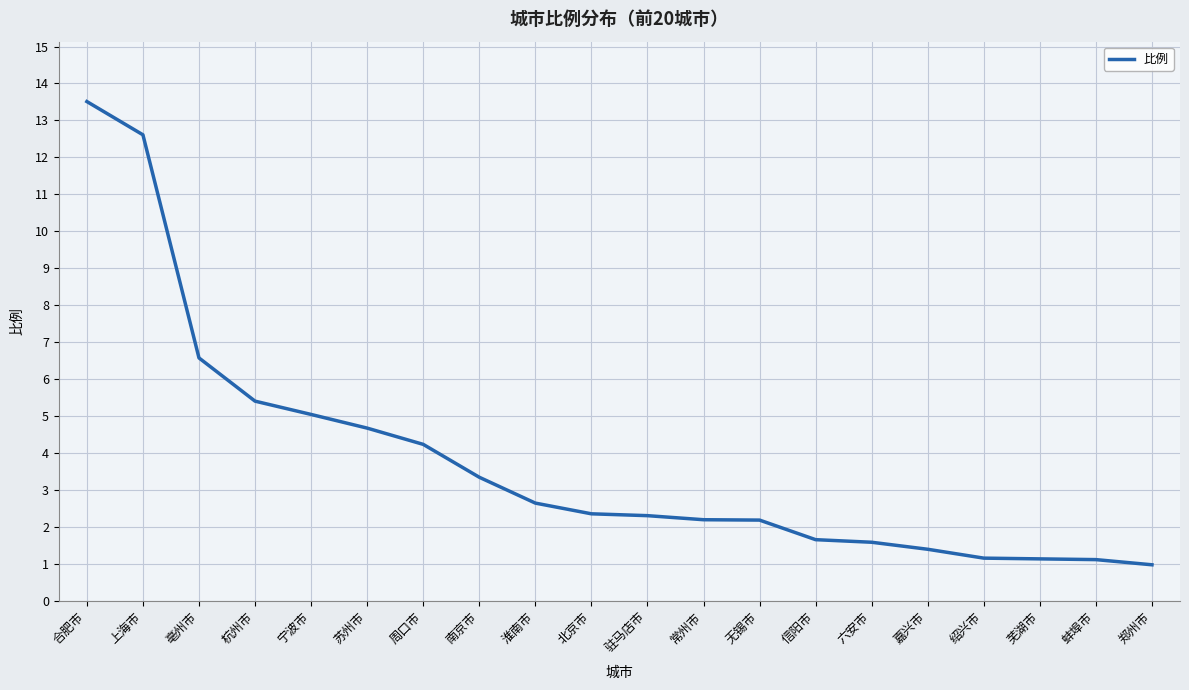

Is it true that the value at 常州市 is 2.2?

True